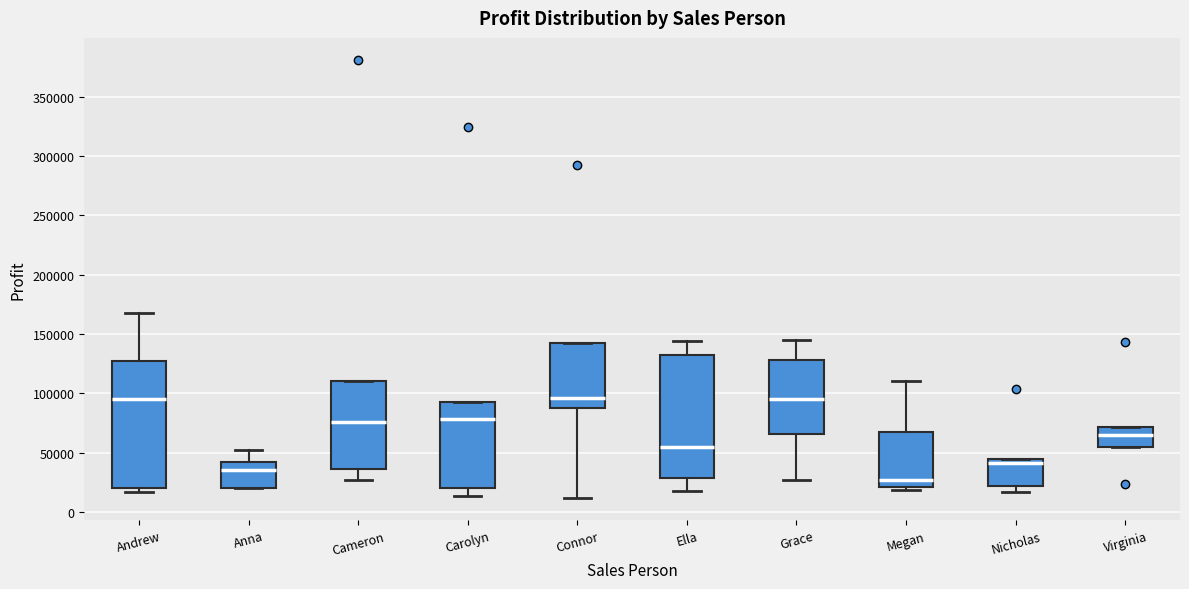

Where is the upper edge of the box for Andrew on the y-axis? The values are not printed on the chart, so give them approximately, as read against the axis.

125000